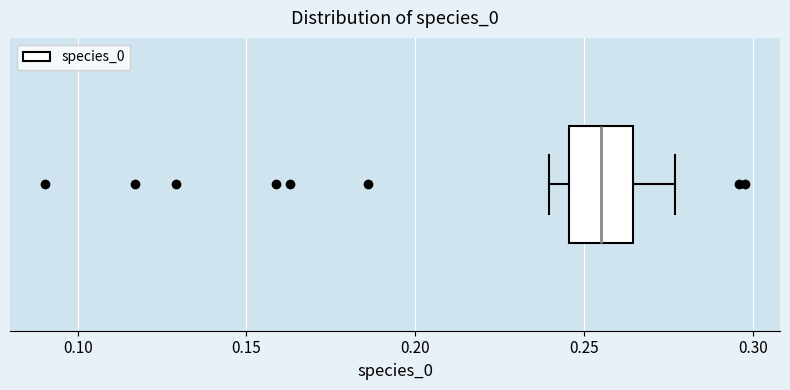

Read this box plot against the x-axis: the position of the median line, the range covered by the box, and the ends of both whiskers. The values are not printed on the chart, so give them approximately, as read against the axis.

median 0.255, box 0.245 to 0.265, whiskers 0.240 to 0.275